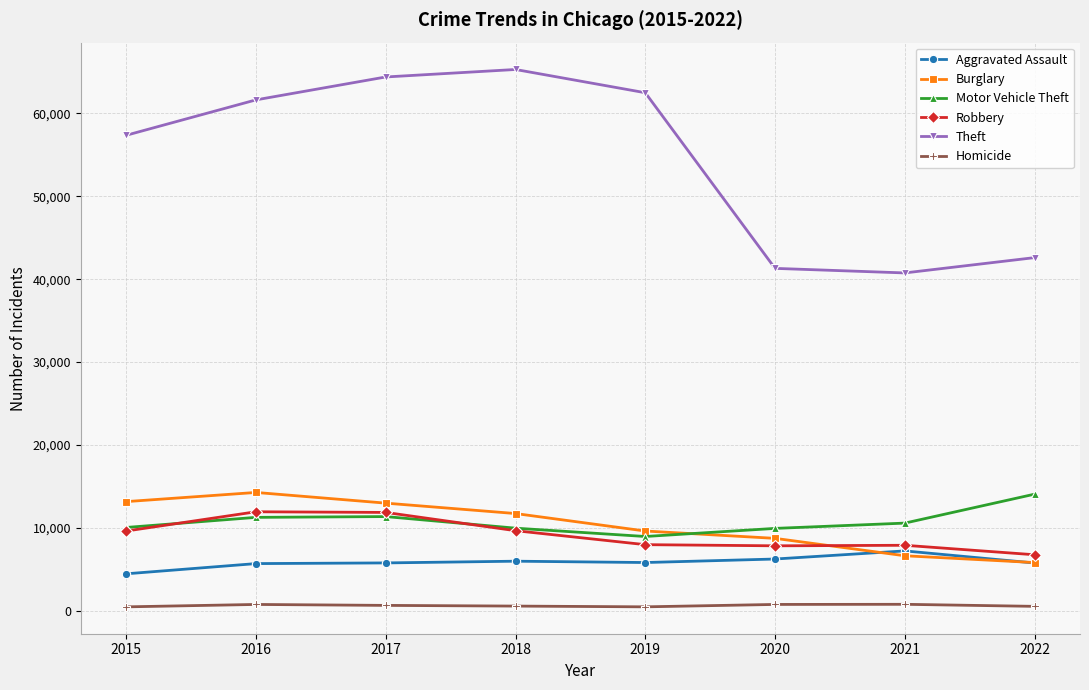

How many data points in Robbery are less than 9638?

4